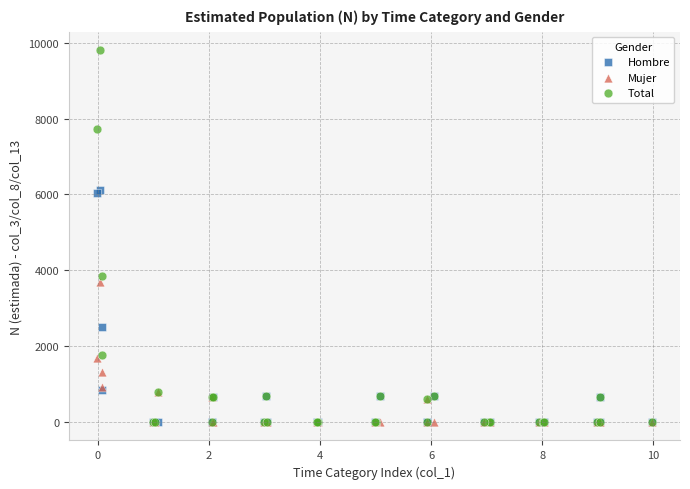

What are all the series names shown in the legend?

Hombre, Mujer, Total